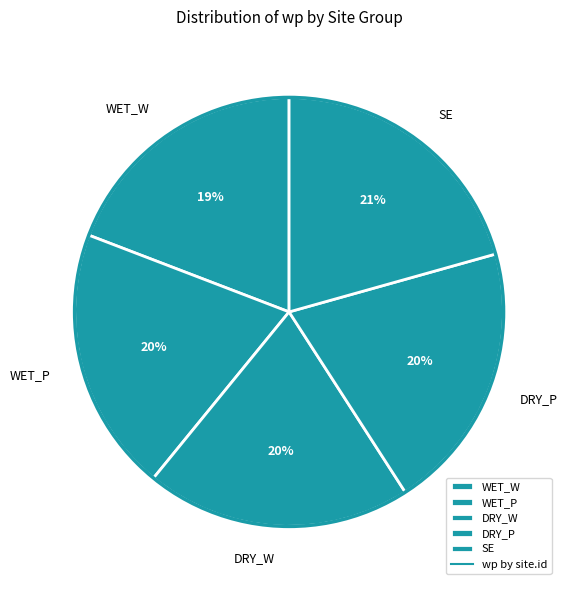

Does WET_W account for over 50% of the chart?

No